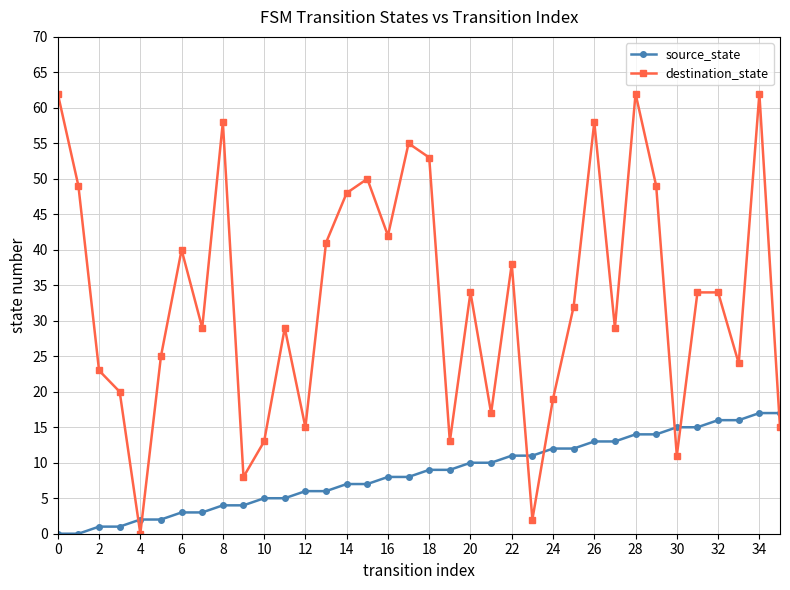

Reading left to right, extract all data points from this chart.

source_state: 0	0	1	1	2	2	3	3	4	4	5	5	6	6	7	7	8	8	9	9	10	10	11	11	12	12	13	13	14	14	15	15	16	16	17	17
destination_state: 62	49	23	20	0	25	40	29	58	8	13	29	15	41	48	50	42	55	53	13	34	17	38	2	19	32	58	29	62	49	11	34	34	24	62	15